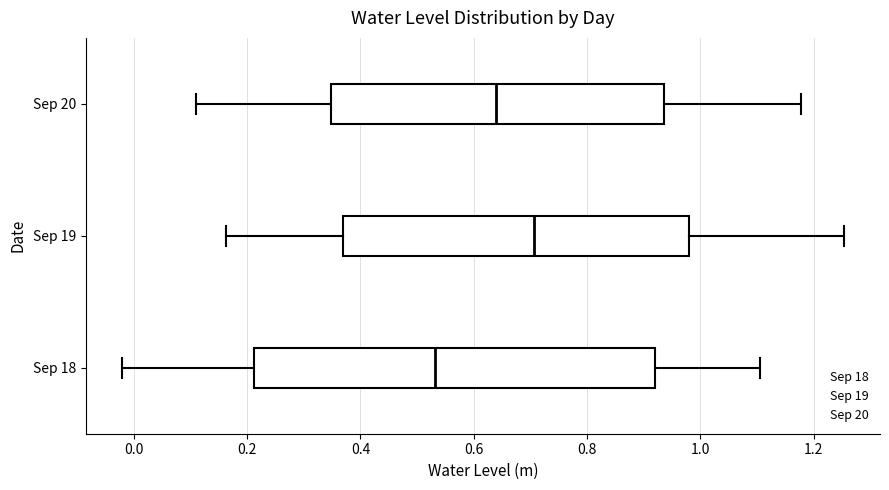

Which box is the widest, from its left edge to its right edge?

Sep 18